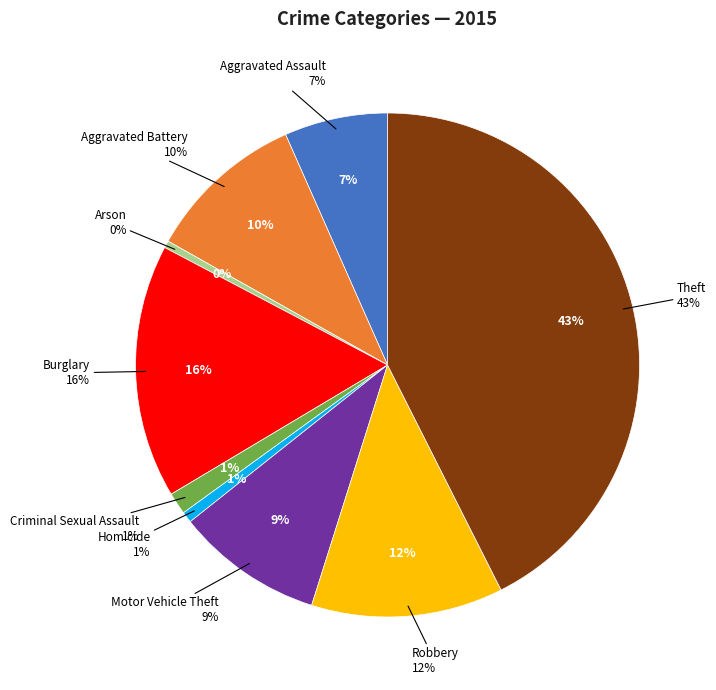

What percentage is the Robbery slice, to the nearest percent?

12%